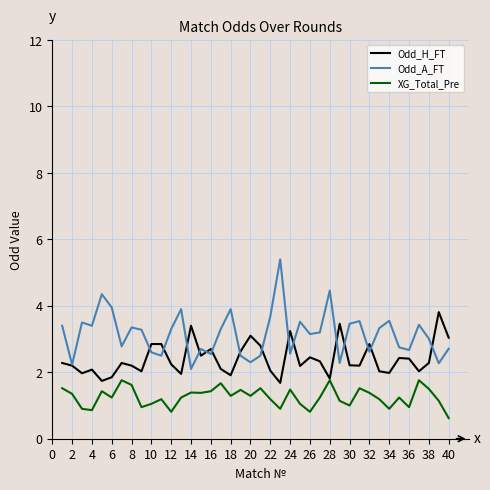

True or false: Odd_H_FT and Odd_A_FT intersect in this chart.

True